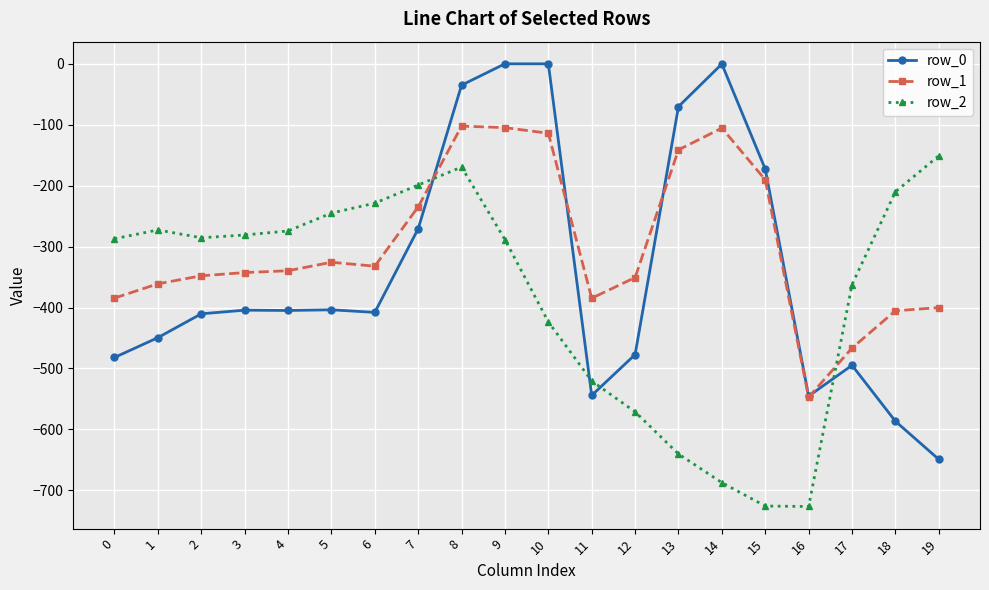

Between 0 and 8, which series saw the biggest shift?

row_0